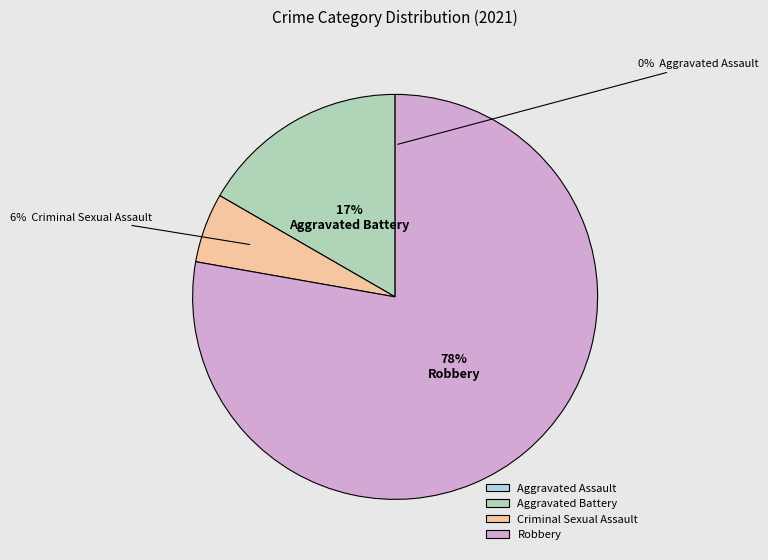

Which has a higher value, Criminal Sexual Assault or Robbery?

Robbery